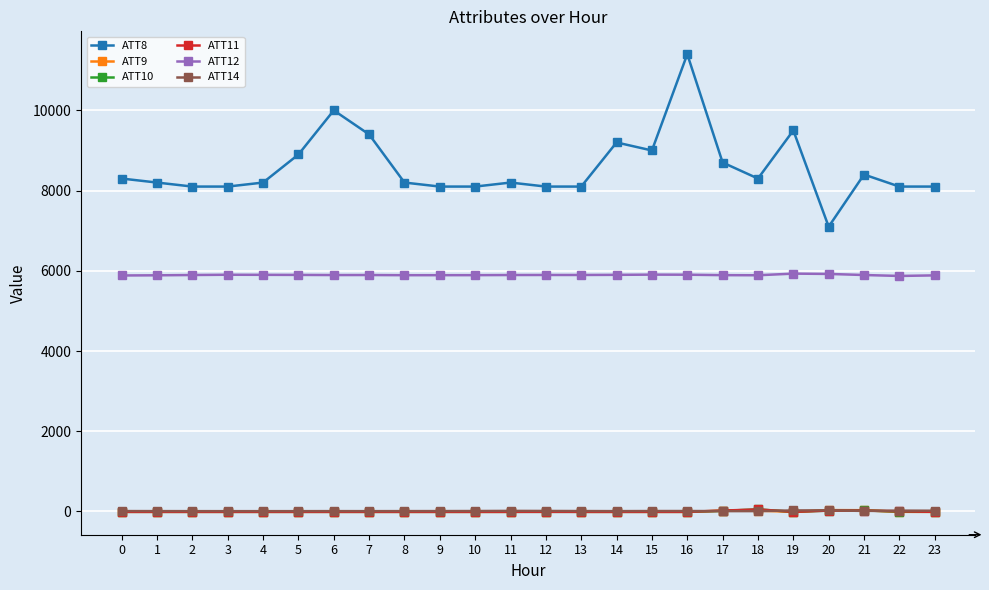

True or false: ATT12 and ATT10 intersect in this chart.

False